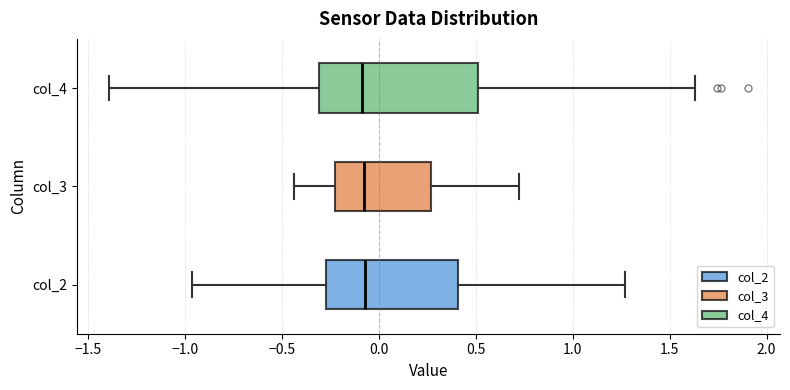

Reading bottom to top, read every box against the x-axis: the position of its median line, the range the box covers, and the ends of its whiskers. The values are not printed on the chart, so give them approximately, as read against the axis.

col_2: median -0.05, box -0.25 to 0.40, whiskers -0.95 to 1.25
col_3: median -0.05, box -0.25 to 0.25, whiskers -0.45 to 0.75
col_4: median -0.10, box -0.30 to 0.50, whiskers -1.40 to 1.65